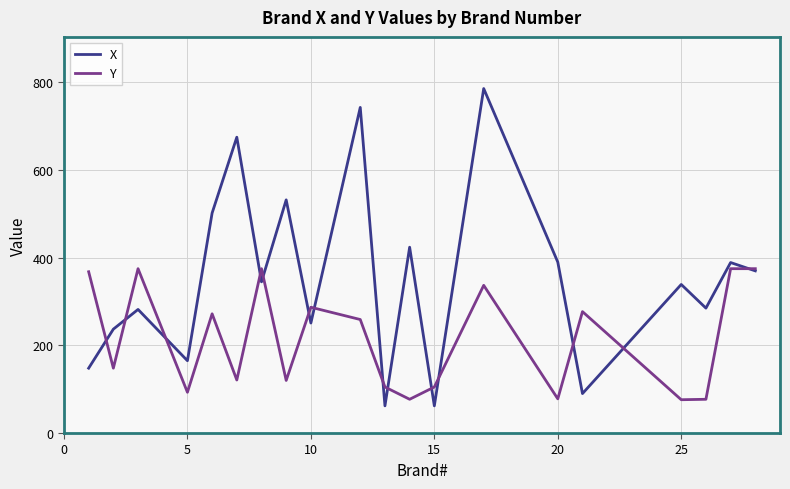

True or false: Y has more than 1 interior local peaks.

True